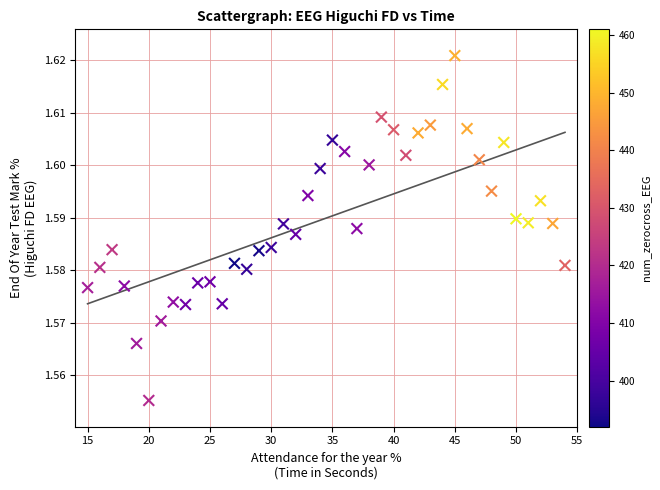

What is the range of X values (max minus min)?

39.0